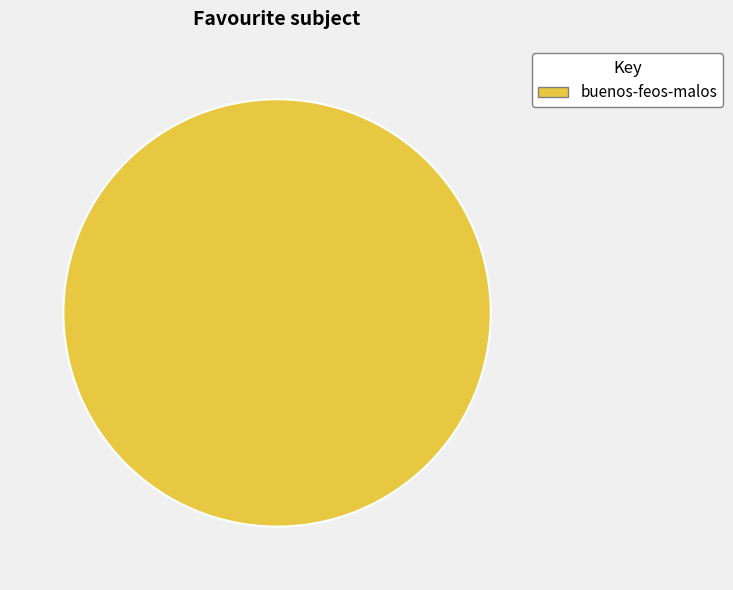

Rank the categories by value from lowest to highest.

buenos-feos-malos